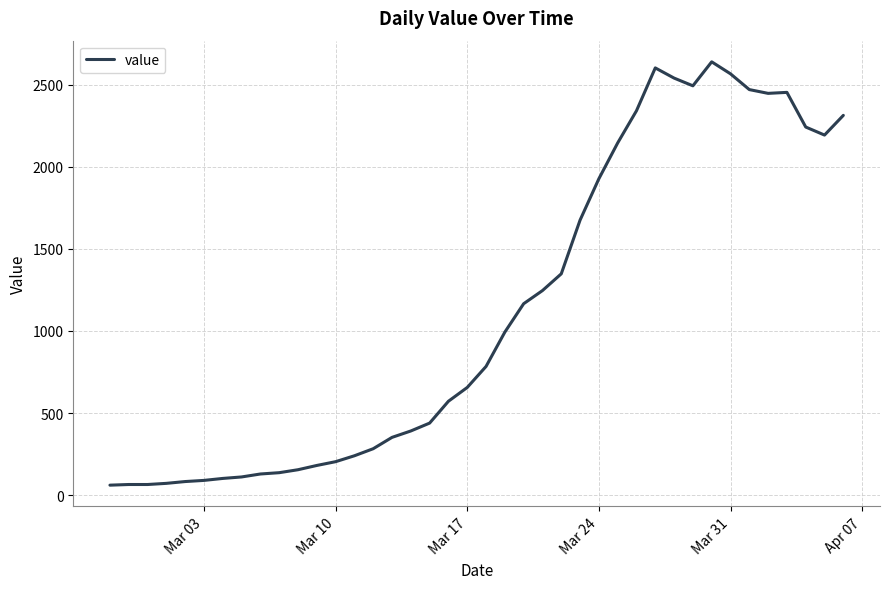

What is the greatest value displayed?

2639